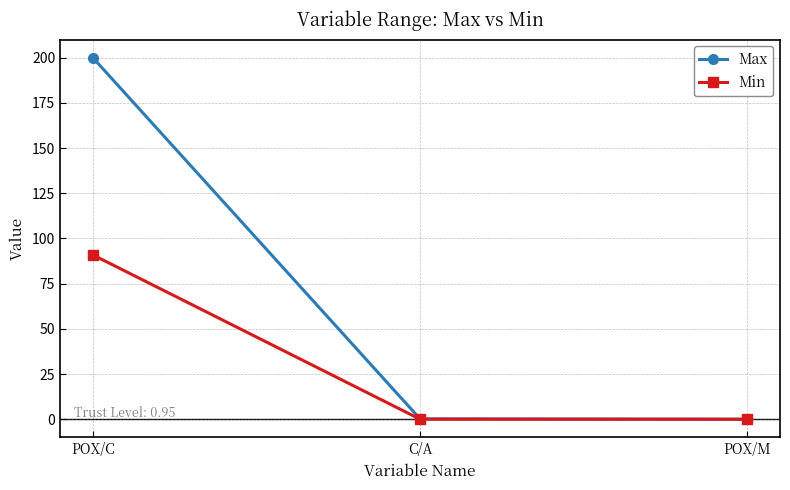

How many lines are shown in the chart?

2